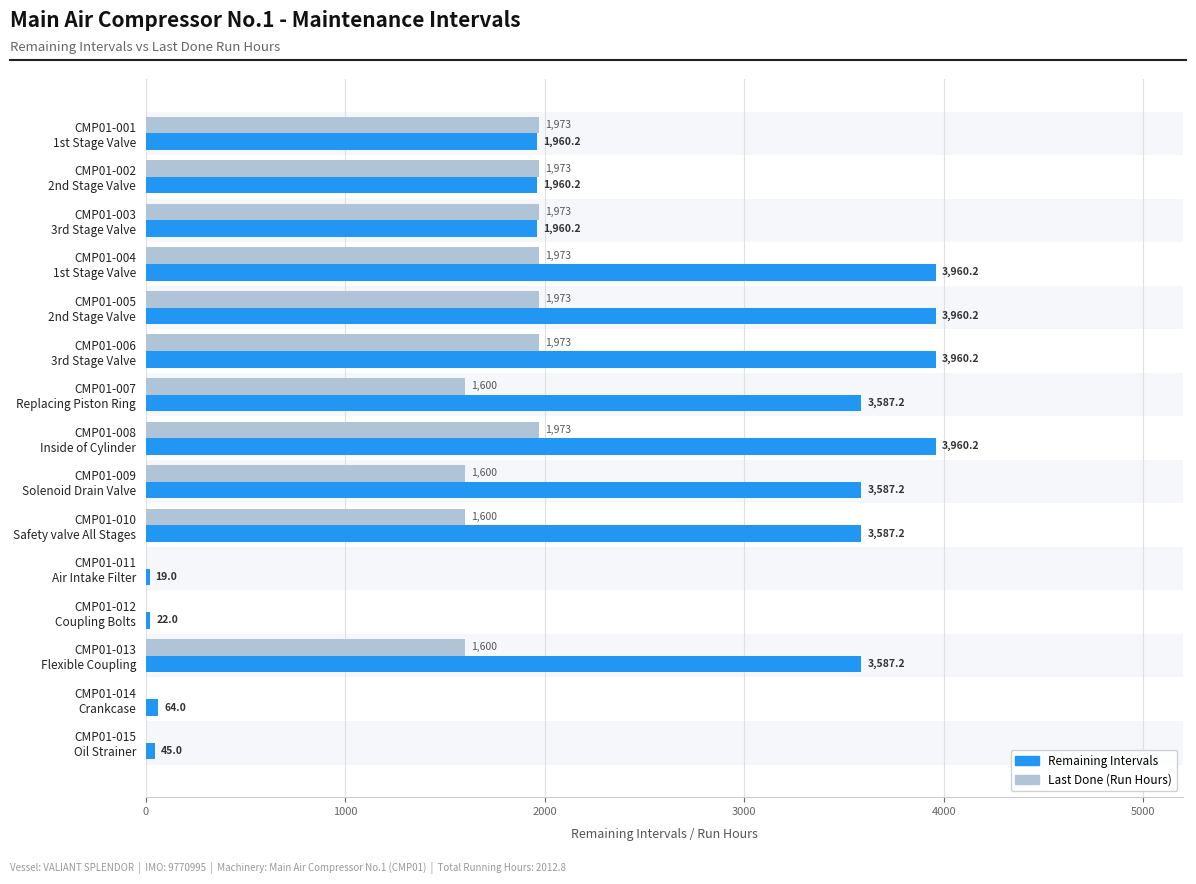

Does the chart contain any negative values?

No